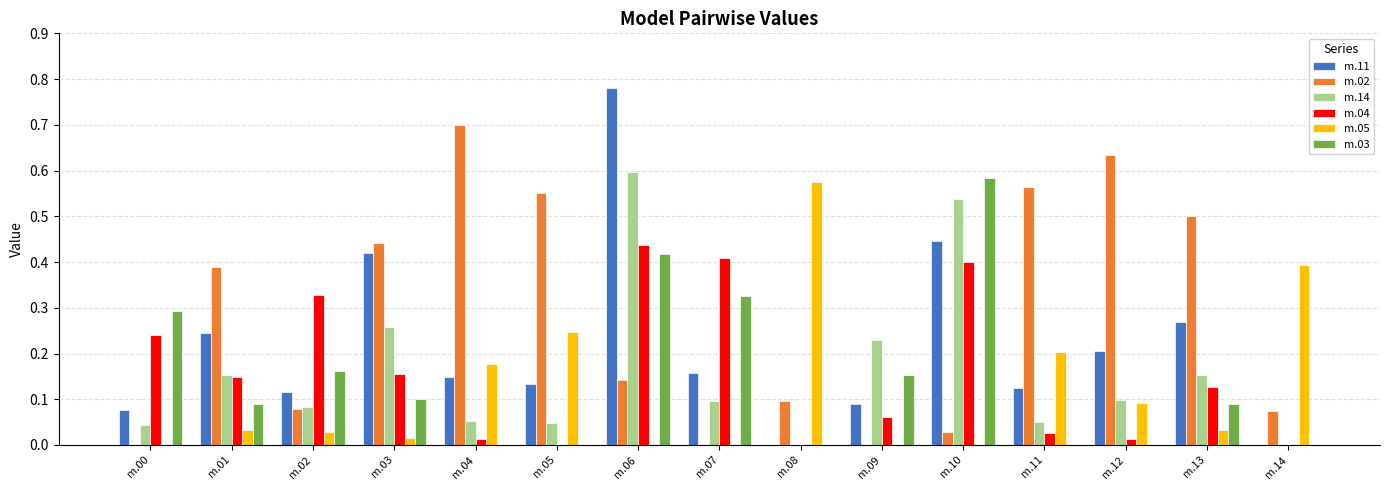

Which category has the highest value across all series?

m.06